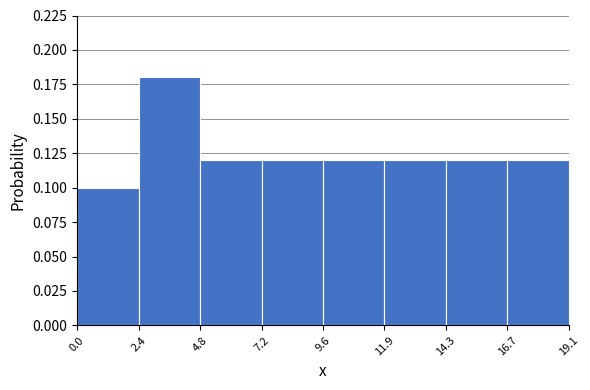

Reading left to right, transcribe this chart: for each bar, give the range it covers on the x-axis and its height. The values are not printed on the chart, so give them approximately, as read against the axis.

0.0 to 2.4: 0.10
2.4 to 4.8: 0.18
4.8 to 7.2: 0.12
7.2 to 9.6: 0.12
9.6 to 11.9: 0.12
11.9 to 14.3: 0.12
14.3 to 16.7: 0.12
16.7 to 19.1: 0.12